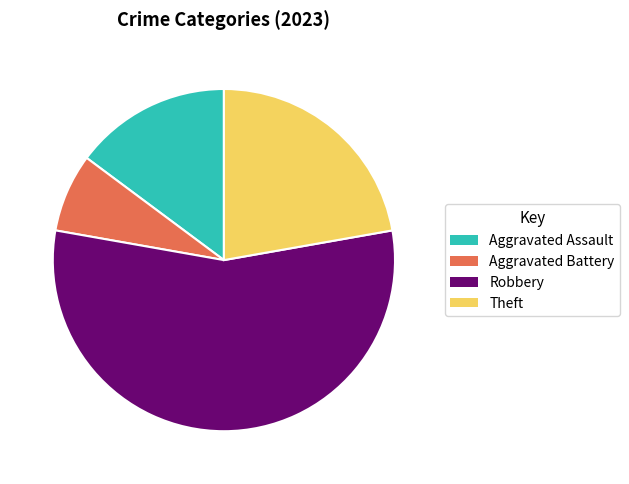

Between Aggravated Battery and Robbery, which is larger?

Robbery